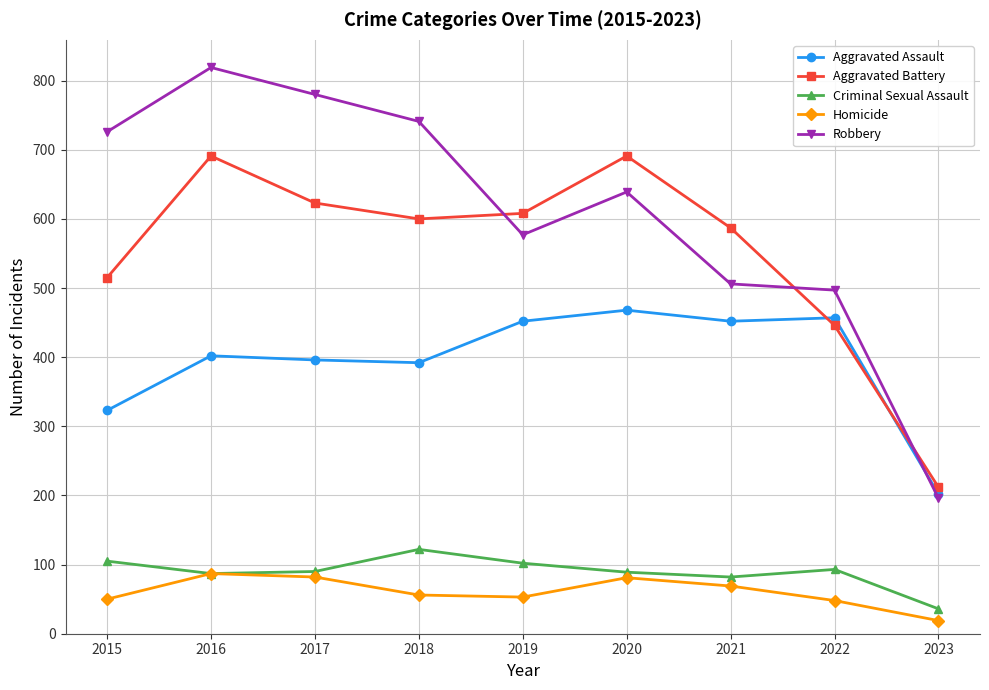

What is the difference between the highest and lowest values at 2019?

555